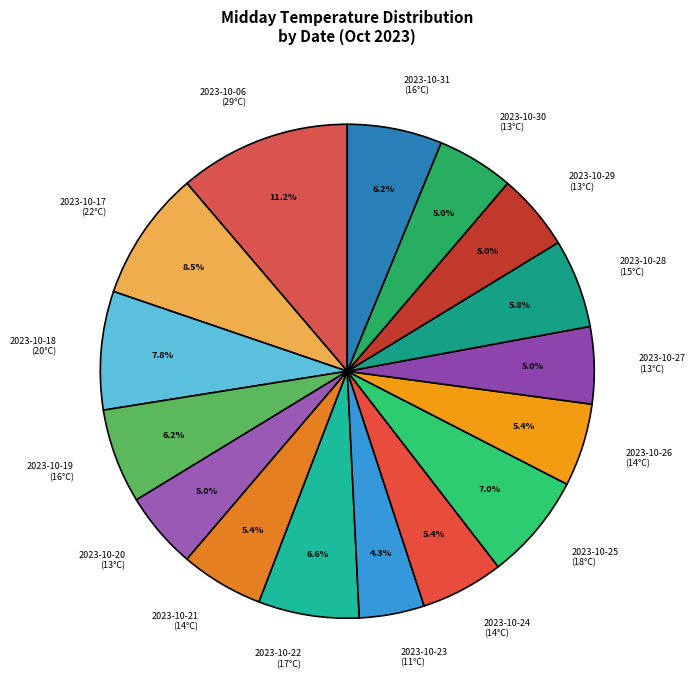

What is the ratio of the value at 2023-10-17 to the value at 2023-10-23?

2.0